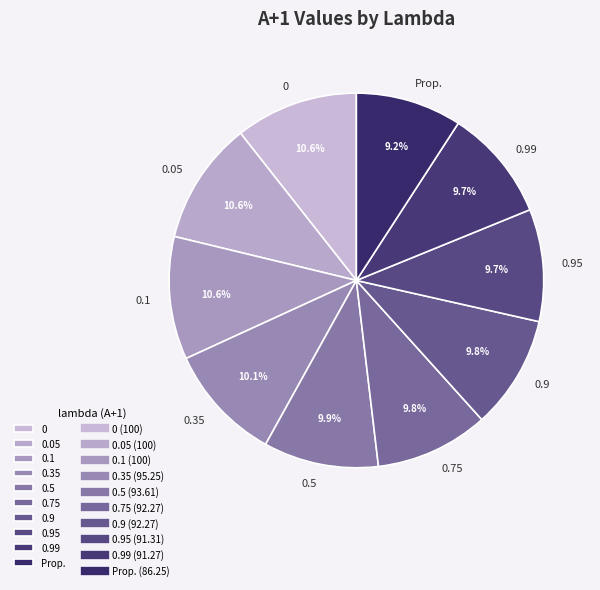

What percentage is NOT represented by 0.75?

90.2%